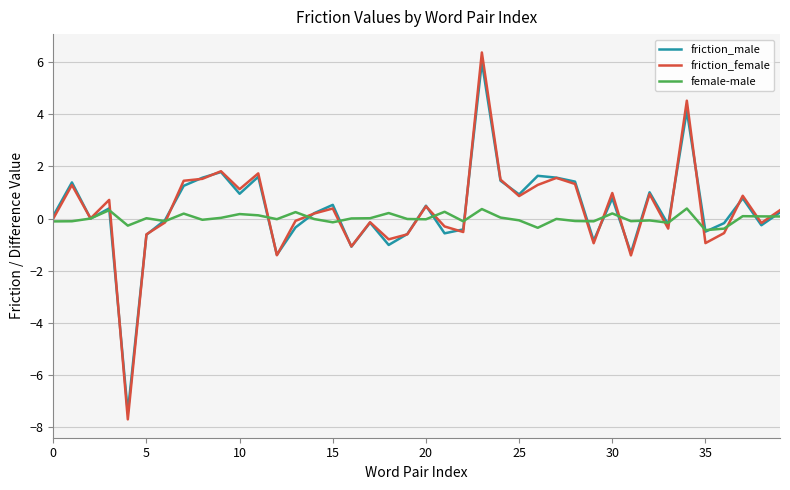

In friction_male, how many points are higher than both neighbors (excluding endpoints)?

13